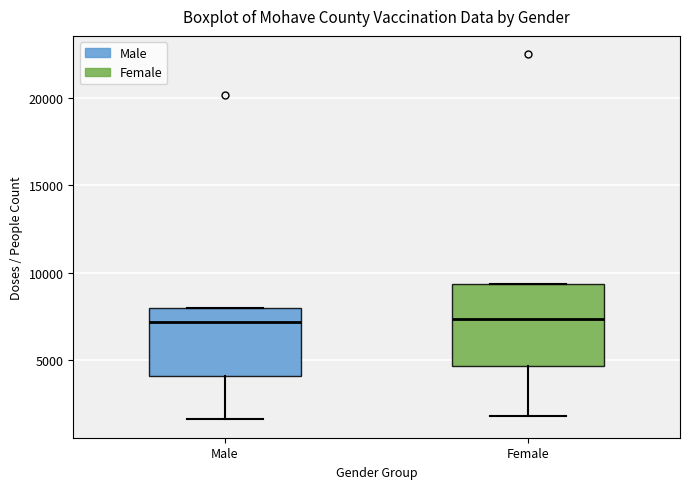

Which box is the tallest, from its lower edge to its upper edge?

Female